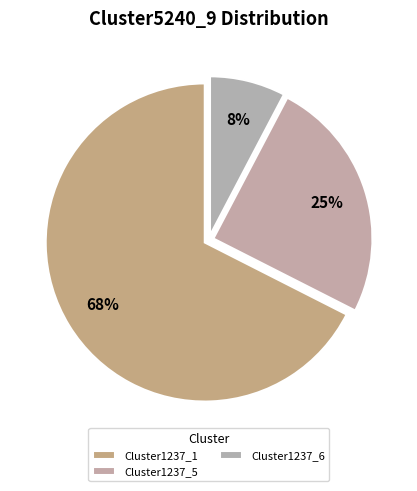

Count the number of slices in the pie.

3